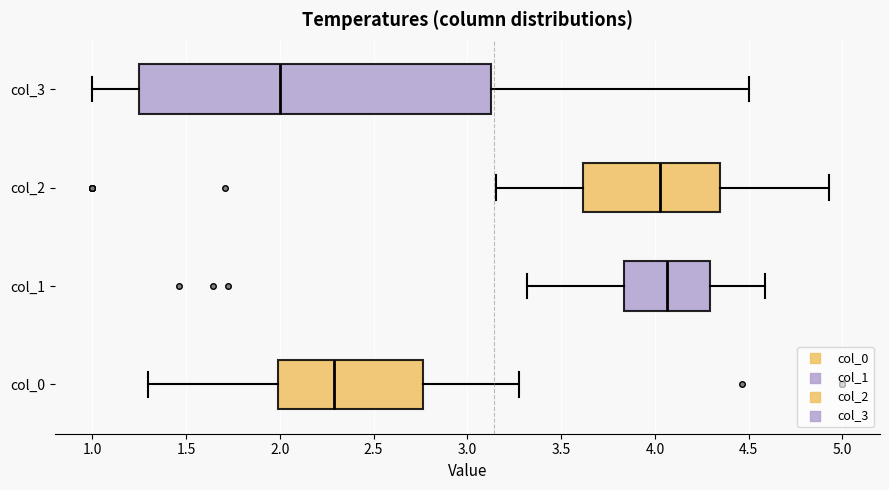

Reading bottom to top, read every box against the x-axis: the position of its median line, the range the box covers, and the ends of its whiskers. The values are not printed on the chart, so give them approximately, as read against the axis.

col_0: median 2.30, box 2.00 to 2.75, whiskers 1.30 to 3.25
col_1: median 4.05, box 3.85 to 4.30, whiskers 3.30 to 4.60
col_2: median 4.05, box 3.60 to 4.35, whiskers 3.15 to 4.95
col_3: median 2.00, box 1.25 to 3.15, whiskers 1.00 to 4.50